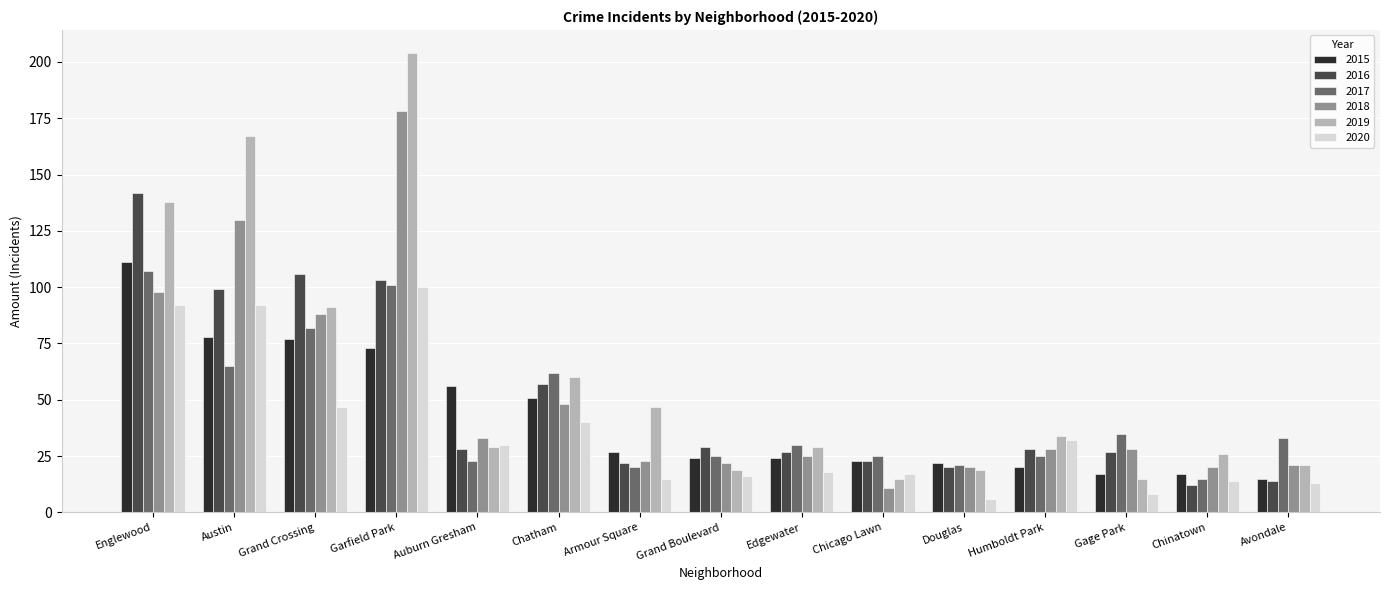

At which category is the sum across all series the highest?

Garfield Park